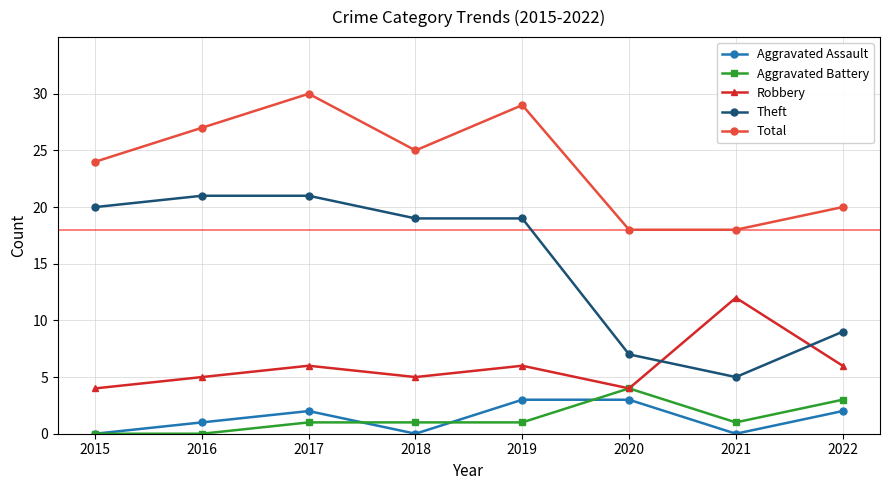

Is this an area chart (filled region under the line)?

No